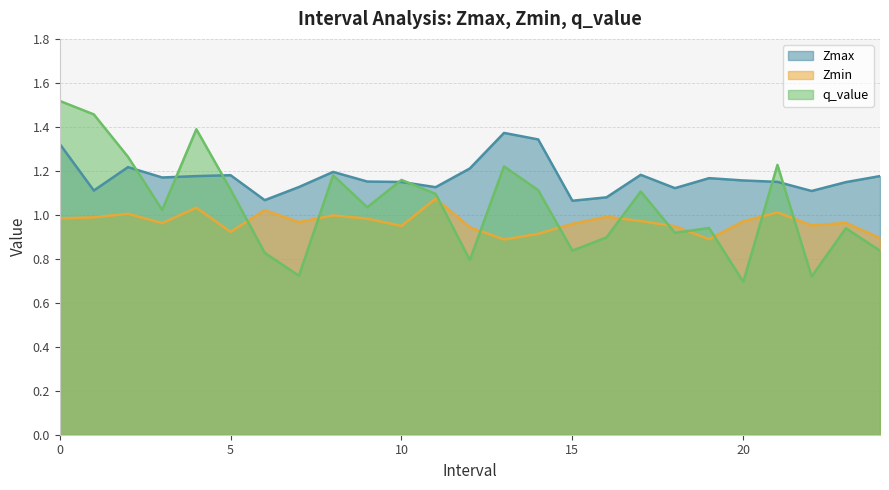

Where is Zmax nearest to the value 1?

15